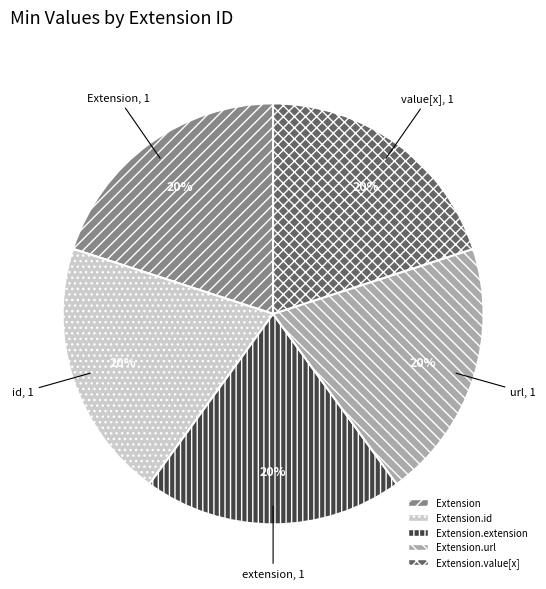

What percentage is the Extension slice, to the nearest percent?

20%